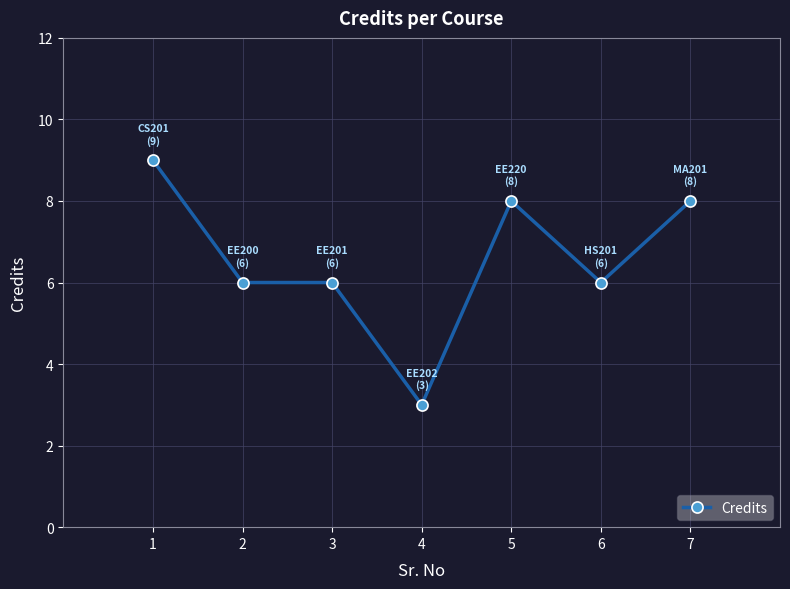

Which has a higher value, 5 or 4?

5